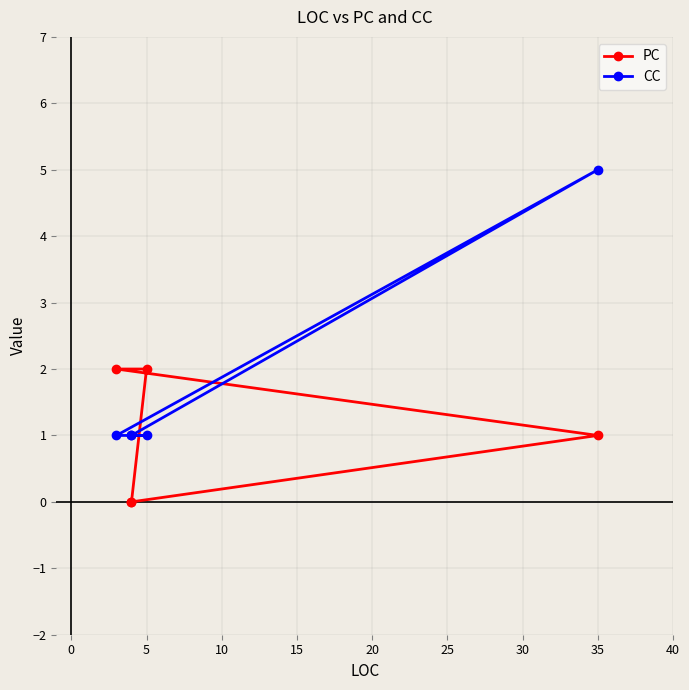

Which series ends up on top after the final intersection of PC and CC?

CC